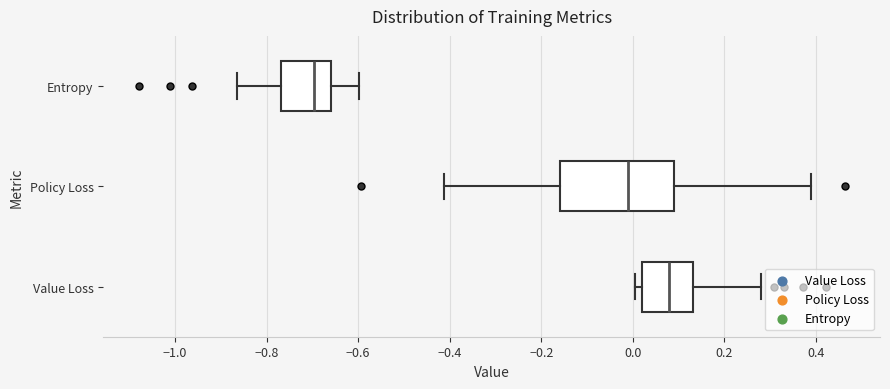

Reading bottom to top, read every box against the x-axis: the position of its median line, the range the box covers, and the ends of its whiskers. The values are not printed on the chart, so give them approximately, as read against the axis.

Value Loss: median 0.08, box 0.02 to 0.14, whiskers 0.00 to 0.28
Policy Loss: median -0.02, box -0.16 to 0.08, whiskers -0.42 to 0.40
Entropy: median -0.70, box -0.76 to -0.66, whiskers -0.86 to -0.60